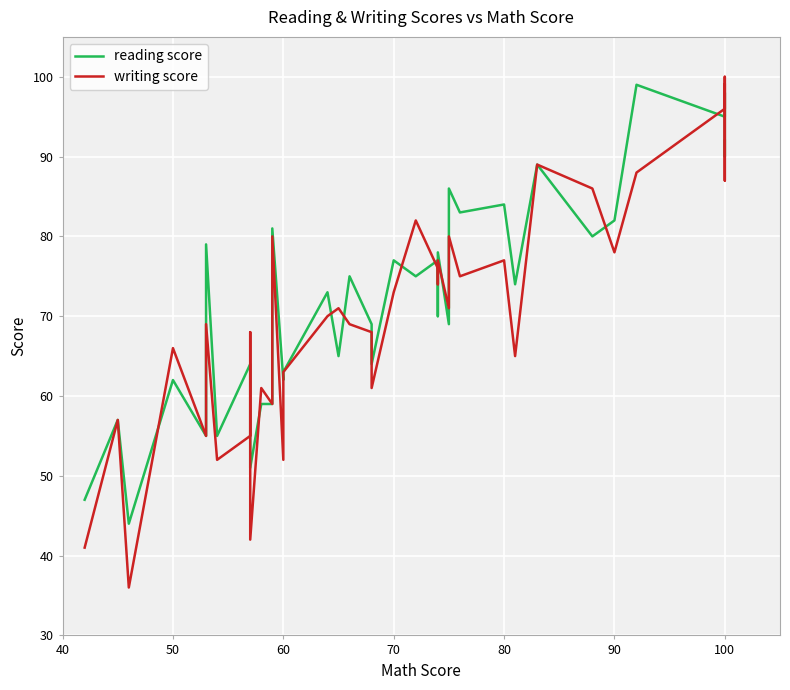

How many values in the reading score series are below 73?

19